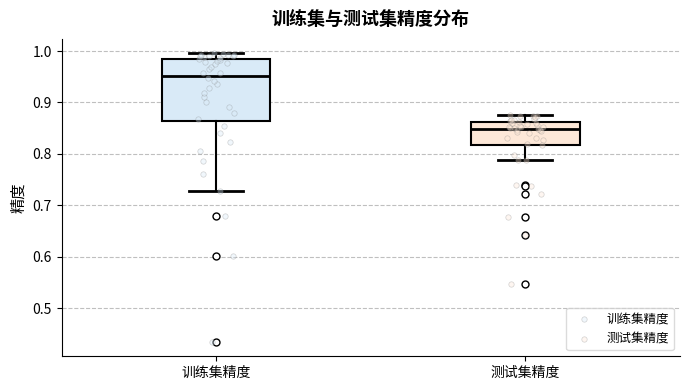

Where is the lower edge of the box for 测试集精度 on the y-axis? The values are not printed on the chart, so give them approximately, as read against the axis.

0.82